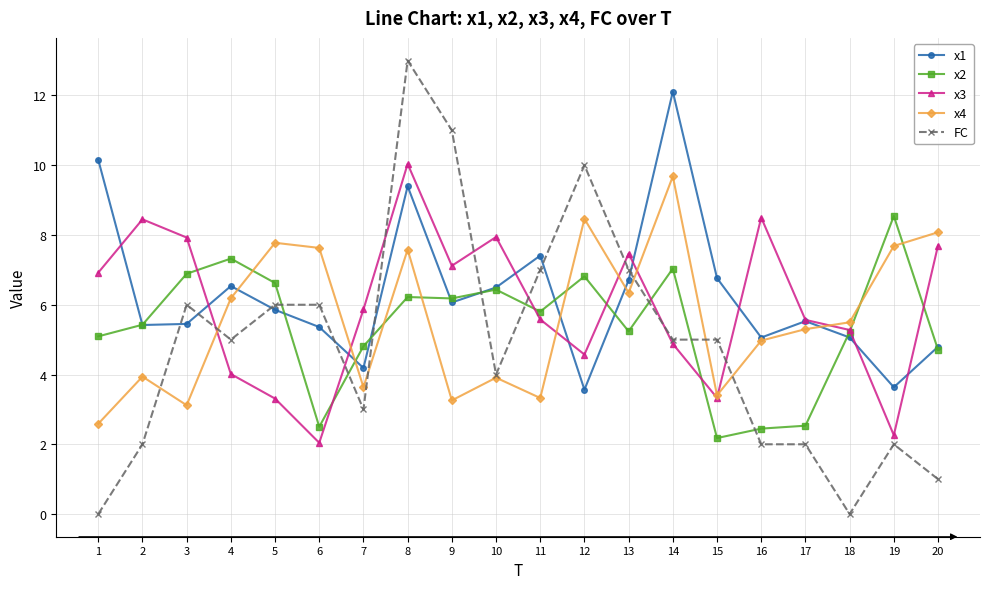

At which label does x4 first exceed 5?

4